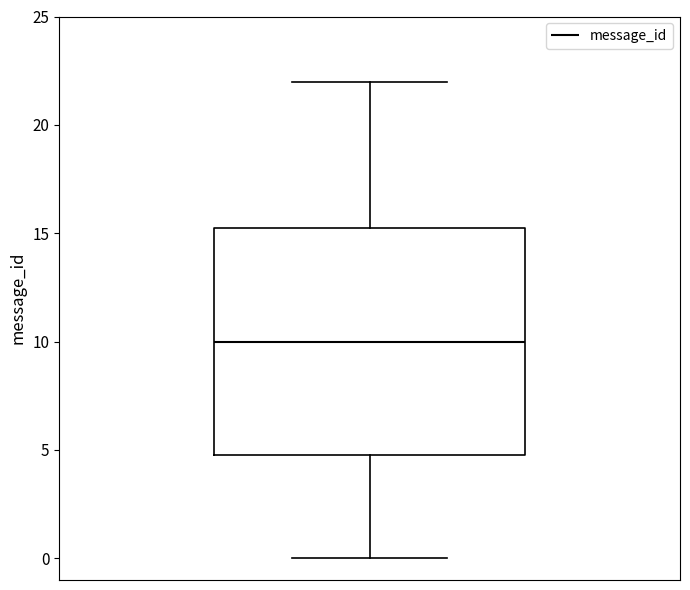

Transcribe this box plot: give where the median line is, the range the box spans, and where the two whiskers end, as read against the y-axis. The values are not printed on the chart, so give them approximately, as read against the axis.

median 10.0, box 5.0 to 15.5, whiskers 0.0 to 22.0